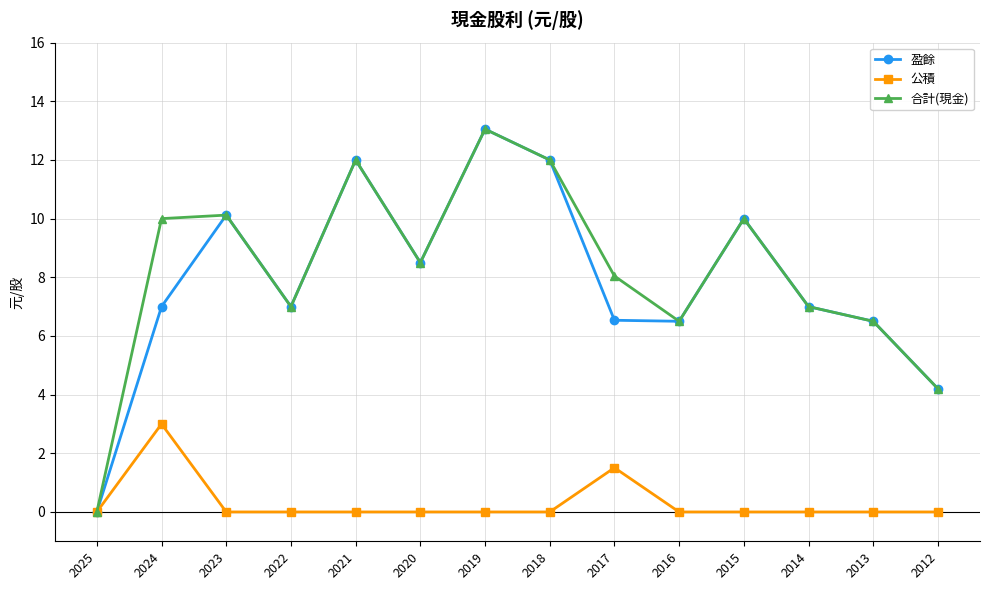

What is the difference between the highest and lowest values at 2013?

6.5